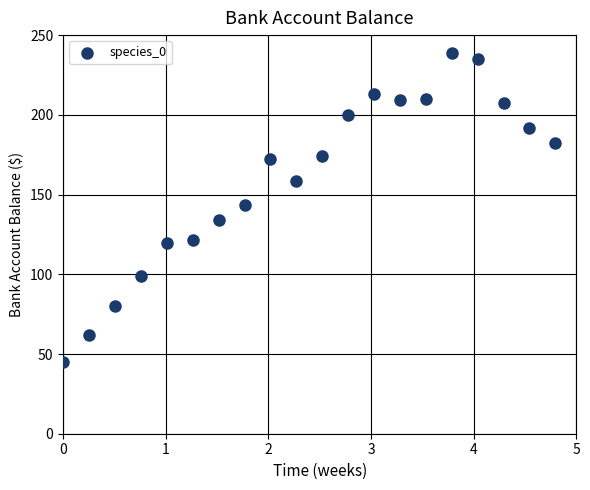

What Y value in the scatter plot is closest to 141?

143.7